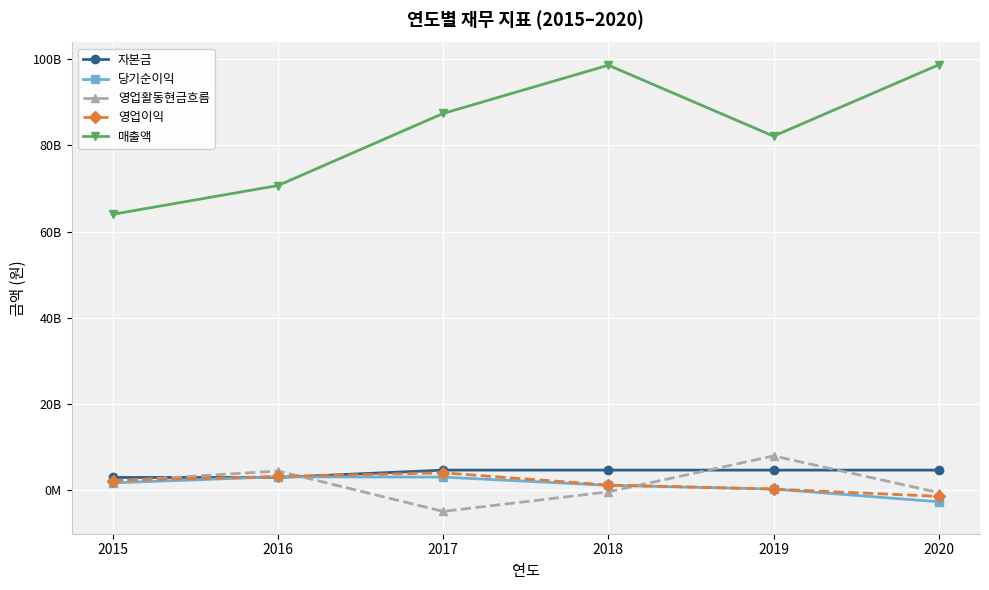

What are all the series names shown in the legend?

자본금, 당기순이익, 영업활동현금흐름, 영업이익, 매출액